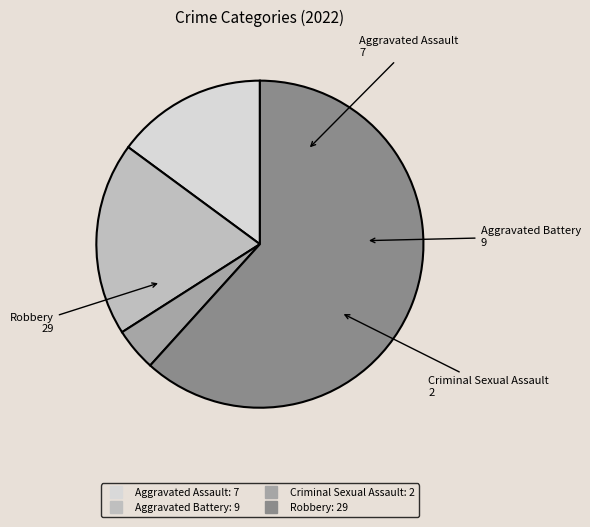

Is the sum of Robbery and Aggravated Assault greater than half?

Yes